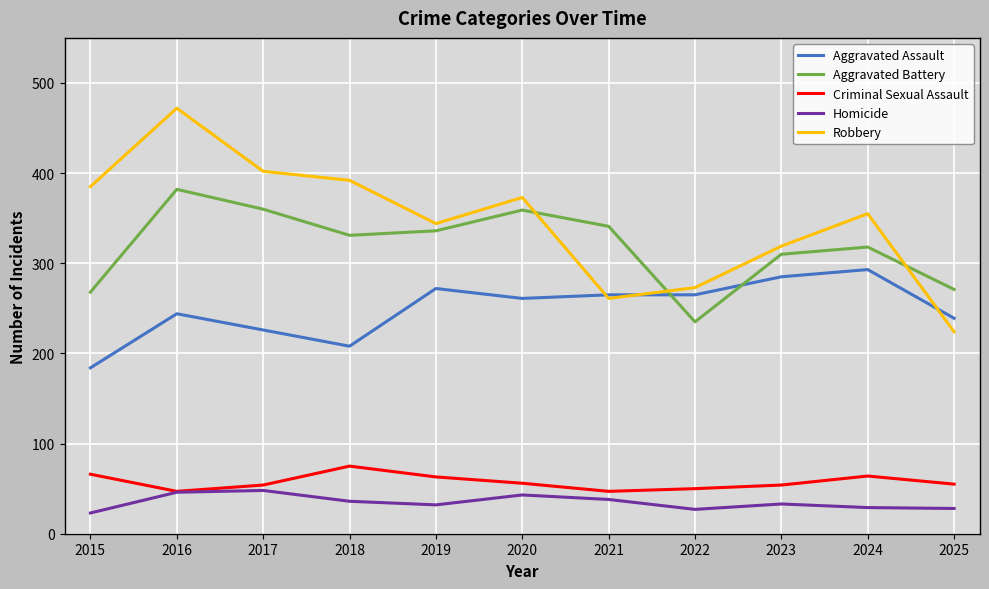

List the series in order of their peak value, highest first.

Robbery, Aggravated Battery, Aggravated Assault, Criminal Sexual Assault, Homicide